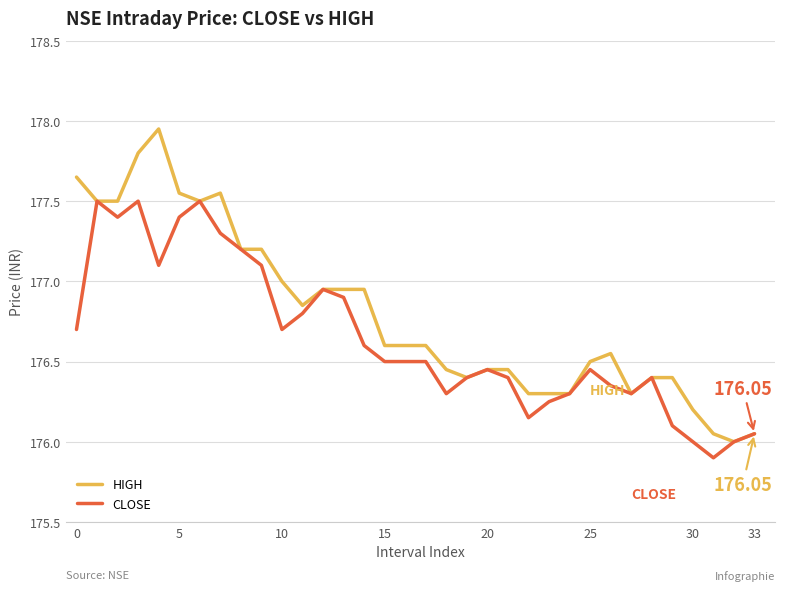

Which series has the largest range (max minus min)?

HIGH